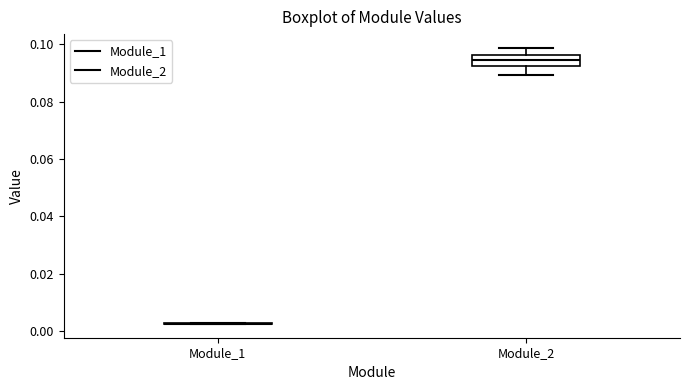

Reading left to right, read every box against the y-axis: the position of its median line, the range the box covers, and the ends of its whiskers. The values are not printed on the chart, so give them approximately, as read against the axis.

Module_1: box collapsed to a line at 0.002, whiskers 0.002 to 0.002
Module_2: median 0.094, box 0.092 to 0.096, whiskers 0.090 to 0.098